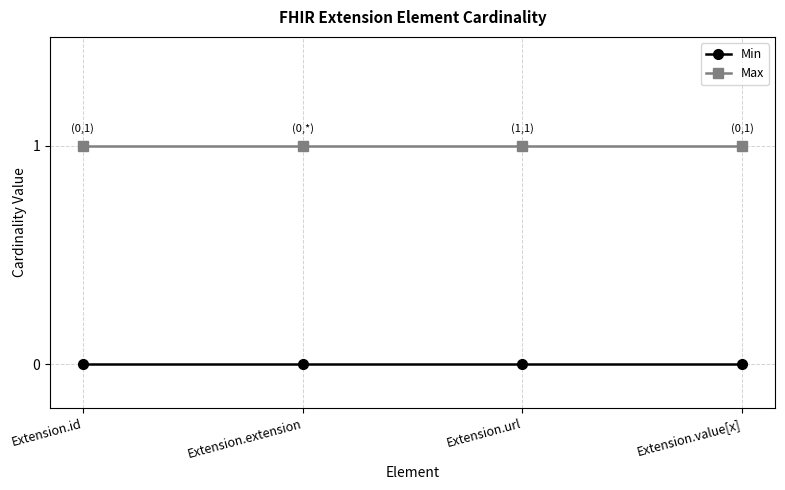

What is the total value across all series at Extension.value[x]?

1